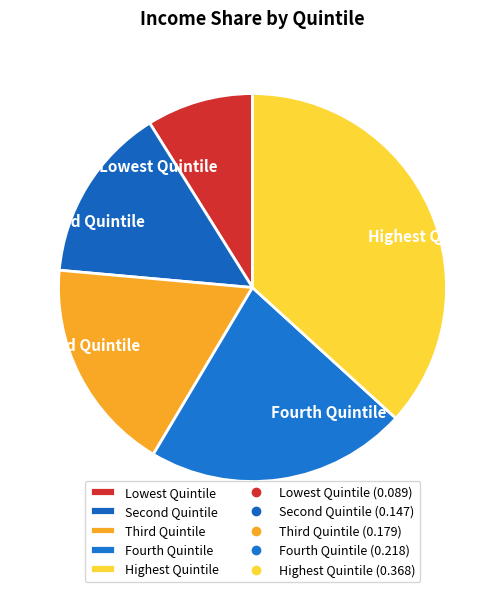

True or false: Fourth Quintile accounts for 32% of the total.

False